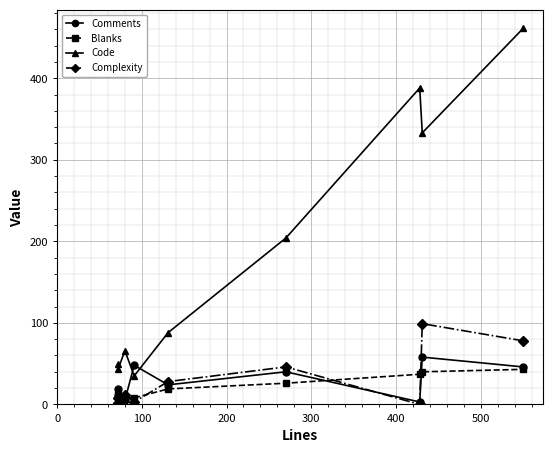

List the series in order of their peak value, highest first.

Code, Complexity, Comments, Blanks